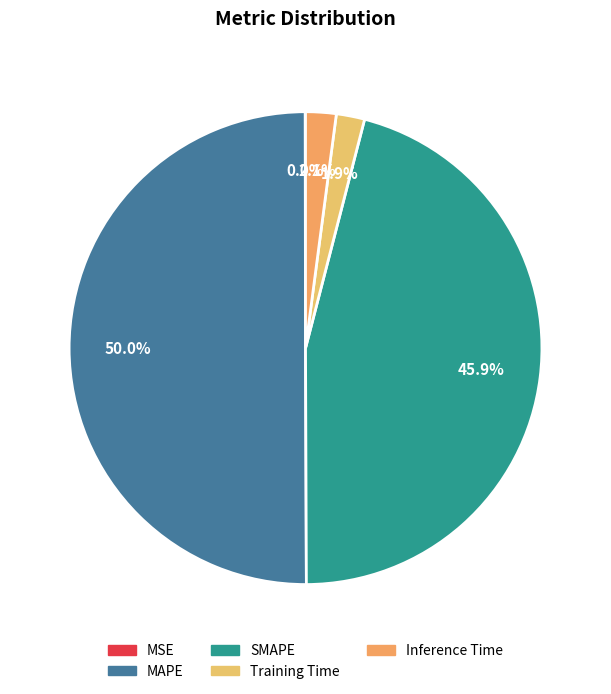

Count the number of slices in the pie.

5